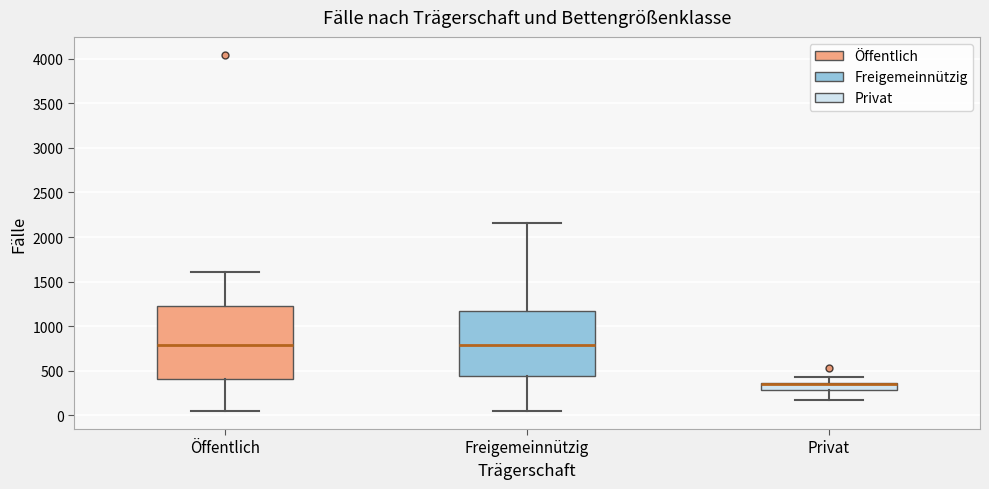

Comparing the boxes themselves (not the whiskers), which one is the tallest?

Öffentlich